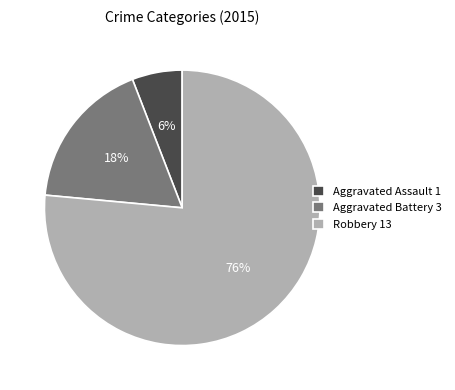

Does Aggravated Battery account for over 50% of the chart?

No